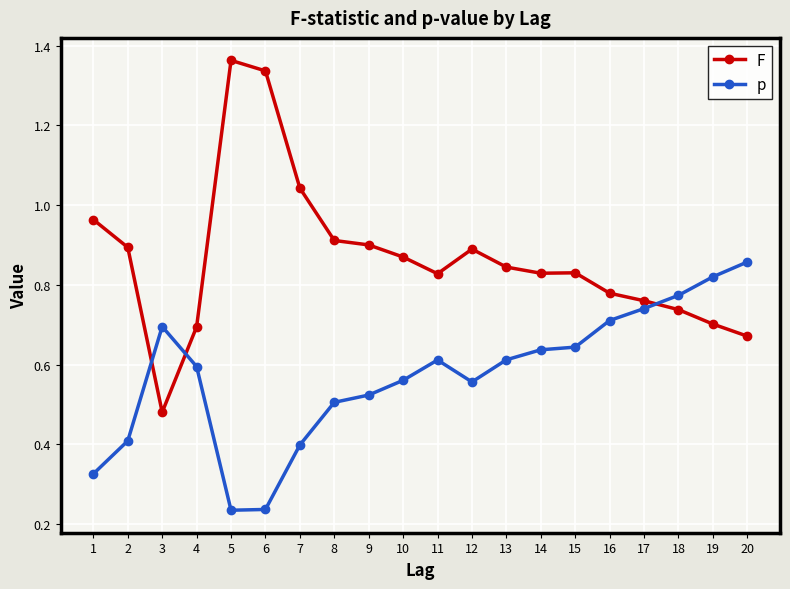

Rank the series by their maximum value, from highest to lowest.

F, p